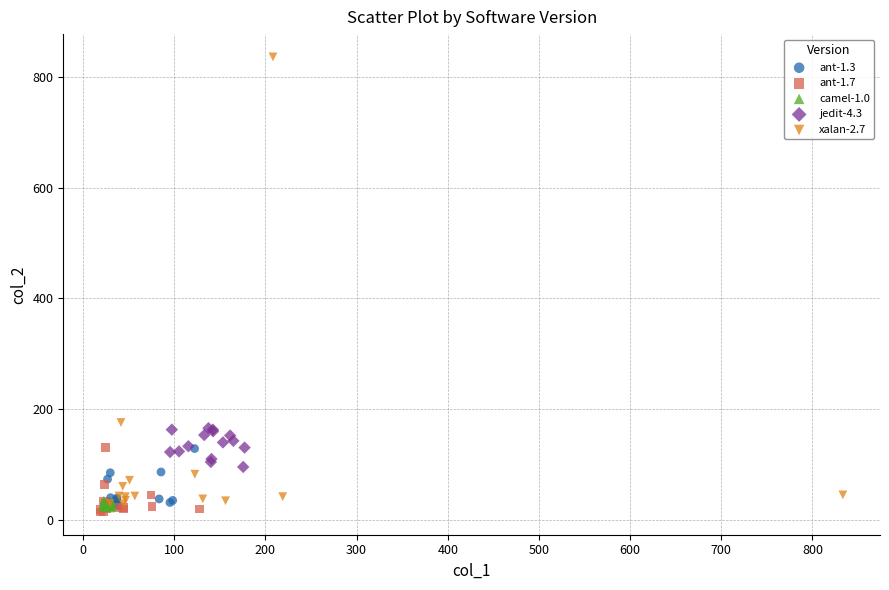

Which series has the largest Y range (max minus min)?

xalan-2.7